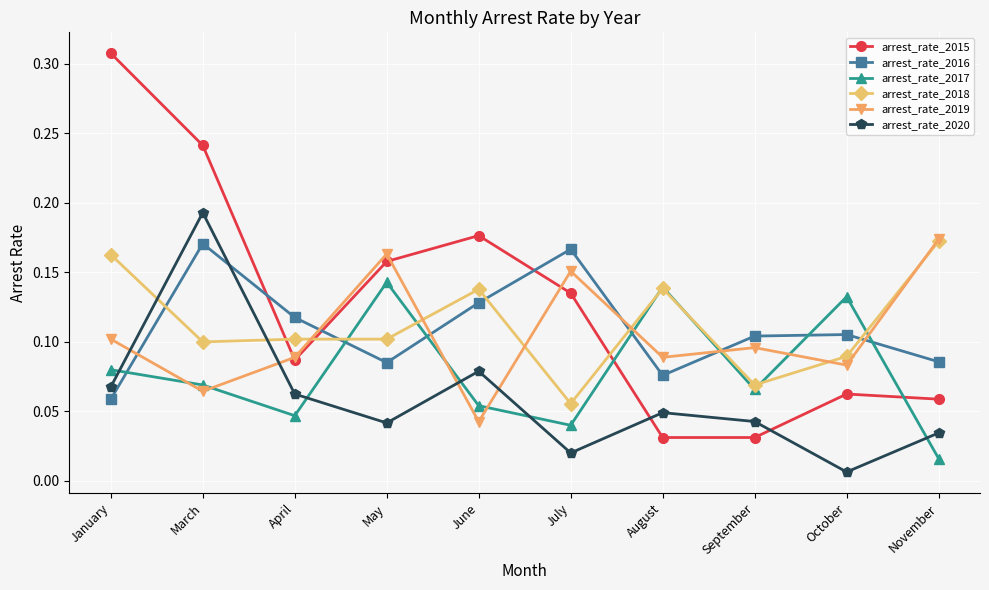

True or false: arrest_rate_2016 has more than 0 points higher than both neighbors.

True